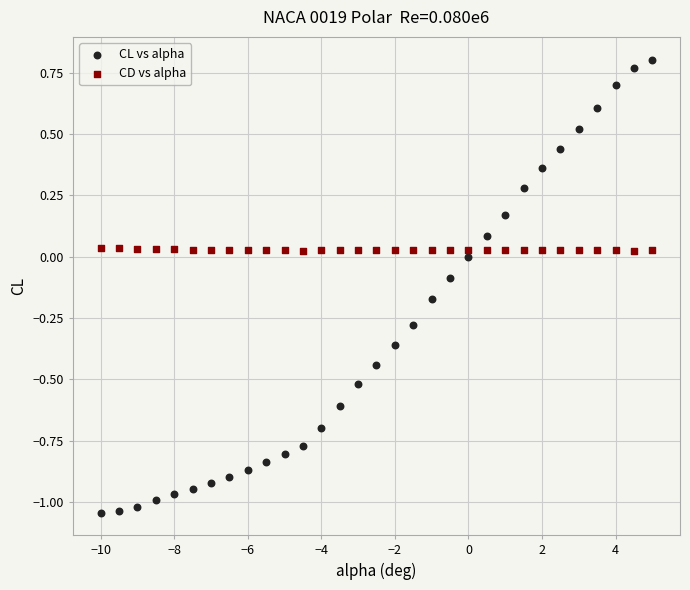

Which series contains the lowest Y value?

CL vs alpha